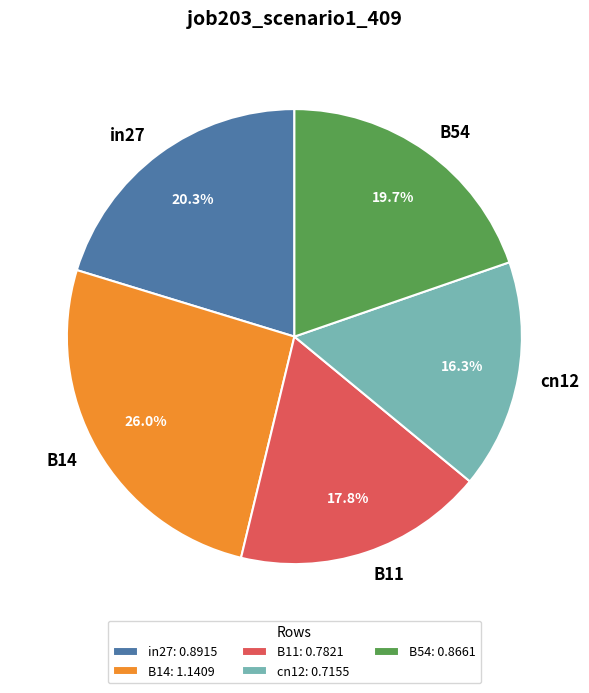

True or false: B54 accounts for 20% of the total.

True